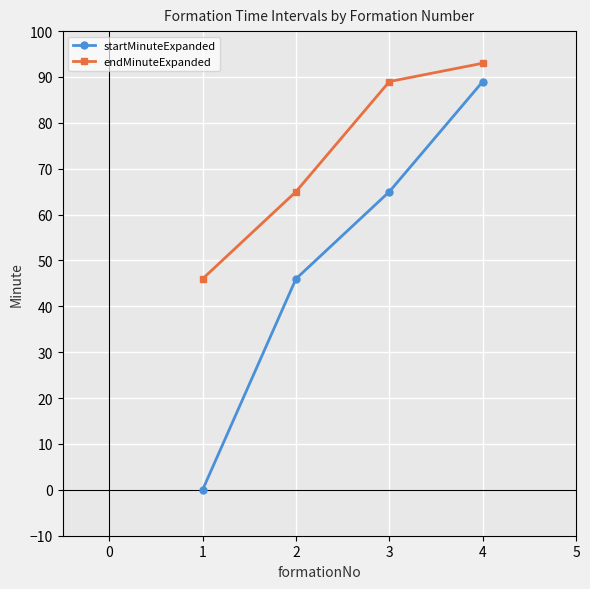

Does the chart display data point markers on the line(s)?

Yes